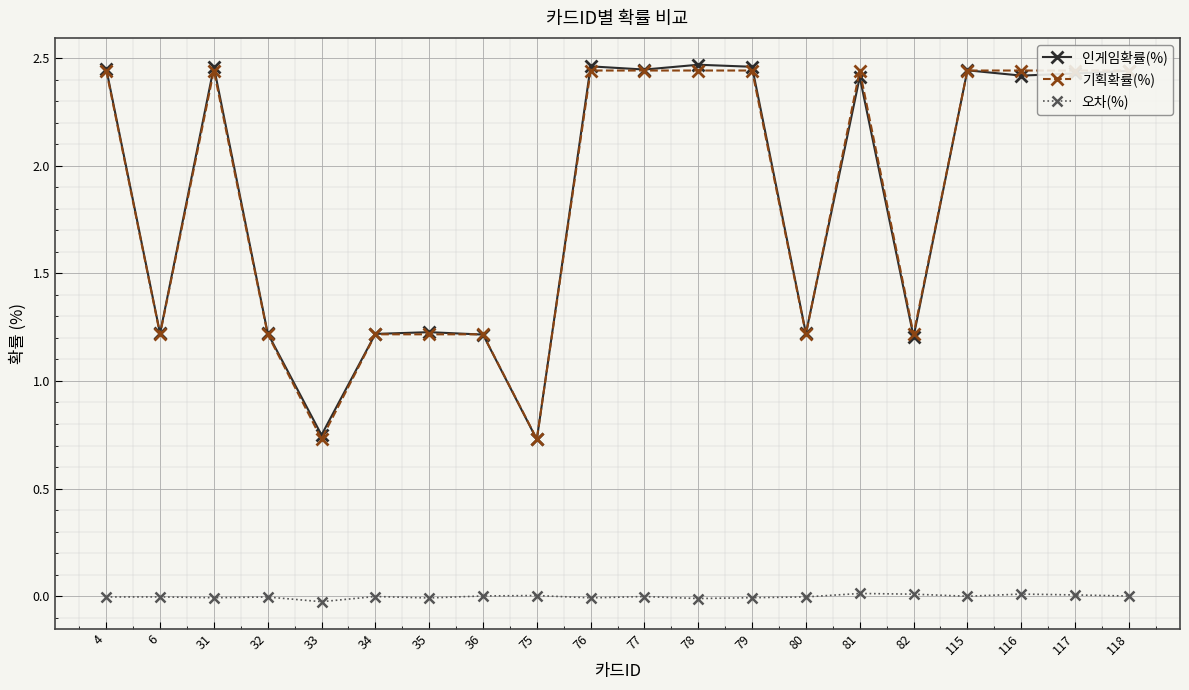

Reading left to right, transcribe all the data shown in this chart.

인게임확률(%): 2.5	1.2	2.5	1.2	0.7	1.2	1.2	1.2	0.7	2.5	2.4	2.5	2.5	1.2	2.4	1.2	2.4	2.4	2.4	2.4
기획확률(%): 2.4	1.2	2.4	1.2	0.7	1.2	1.2	1.2	0.7	2.4	2.4	2.4	2.4	1.2	2.4	1.2	2.4	2.4	2.4	2.4
오차(%): -0.0	-0.0	-0.0	-0.0	-0.0	-0.0	-0.0	0.0	0.0	-0.0	-0.0	-0.0	-0.0	-0.0	0.0	0.0	-0.0	0.0	0.0	0.0